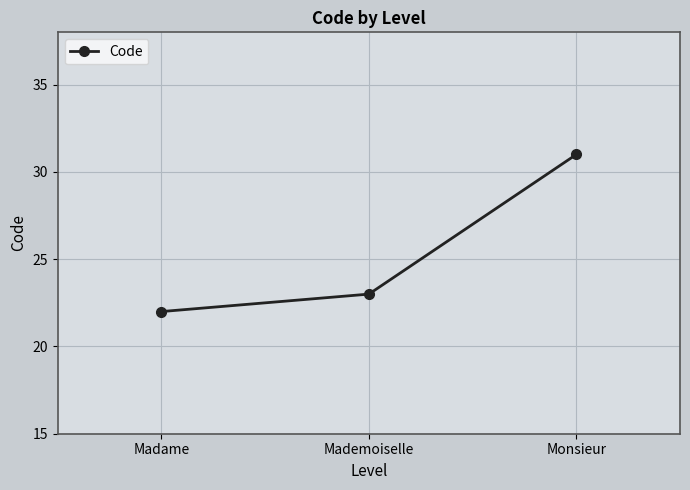

What is the change in value from Mademoiselle to Monsieur?

+8